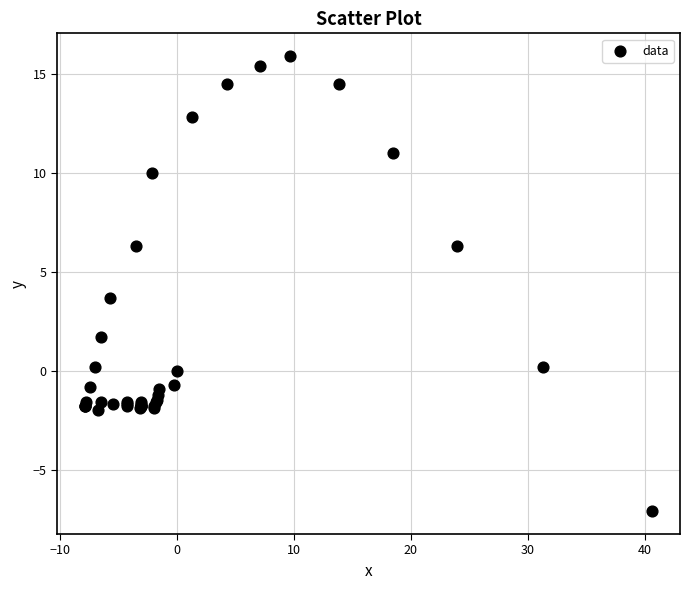

What Y value in the scatter plot is closest to 4?

3.7